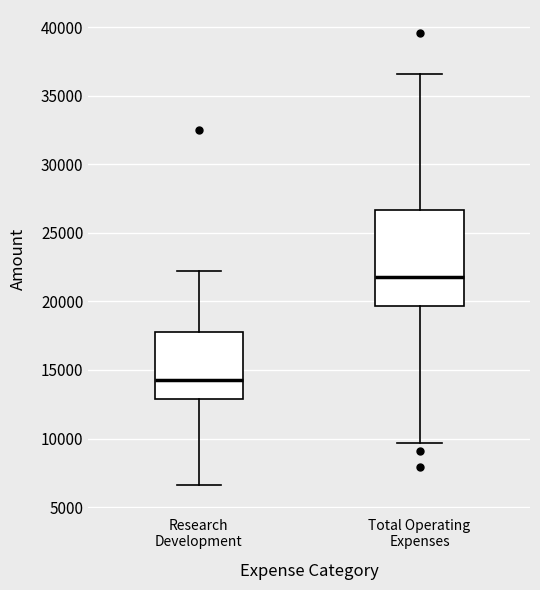

Which box has the lowest median line?

Research Development